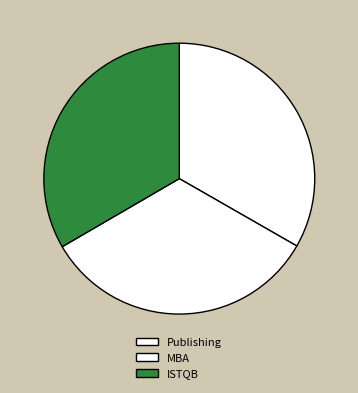

Which category has the smallest portion of the pie?

Publishing